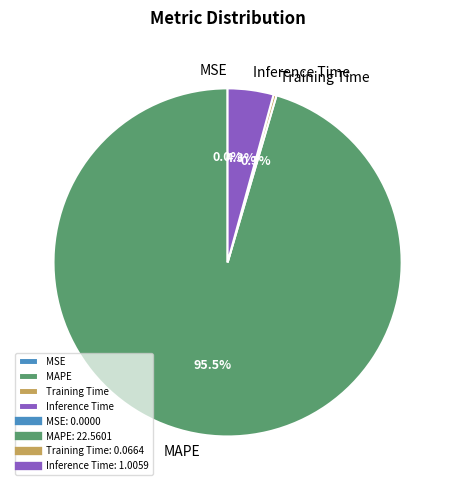

Is there a majority slice in this chart?

Yes